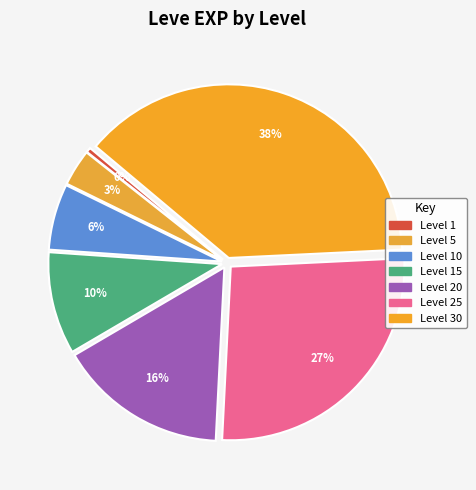

How many slices are in this pie chart?

7